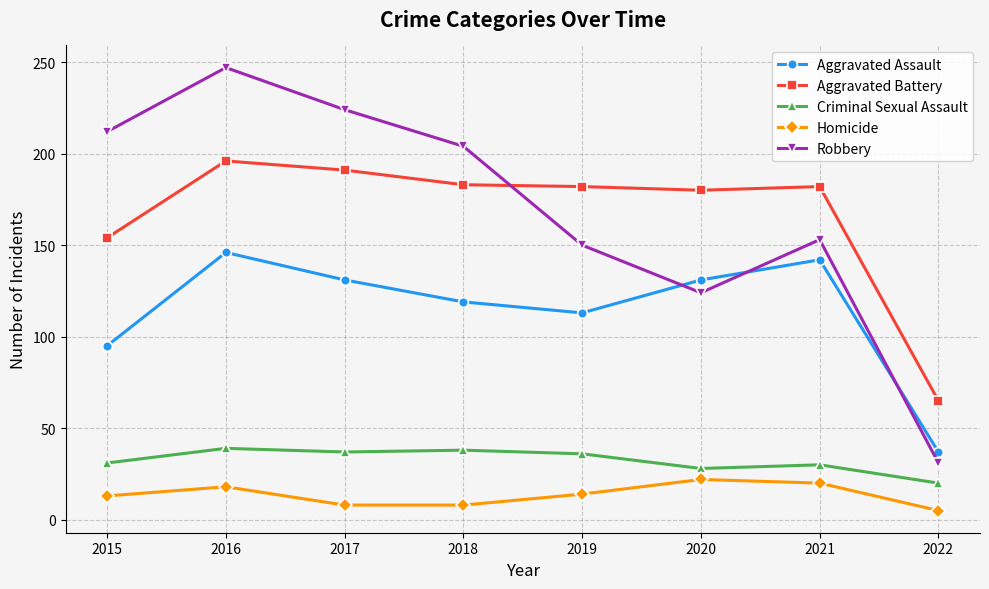

What is the difference between the Aggravated Battery values at 2018 and 2022?

118